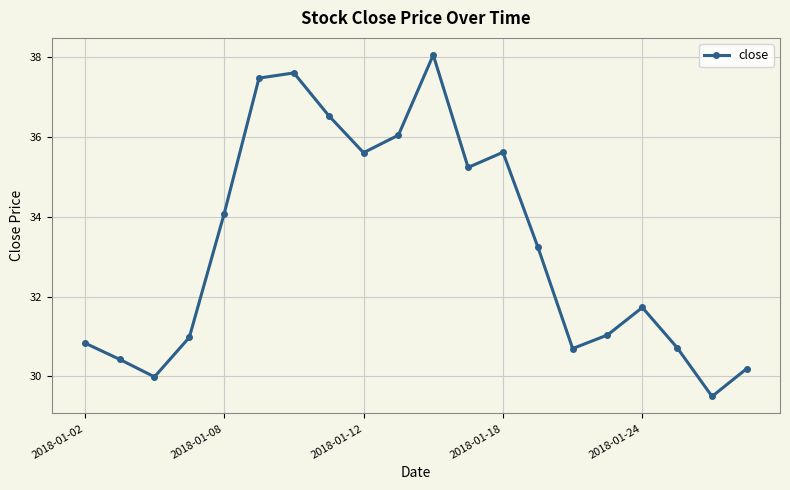

How many interior local valleys (lower than both neighbors) does the data have?

5